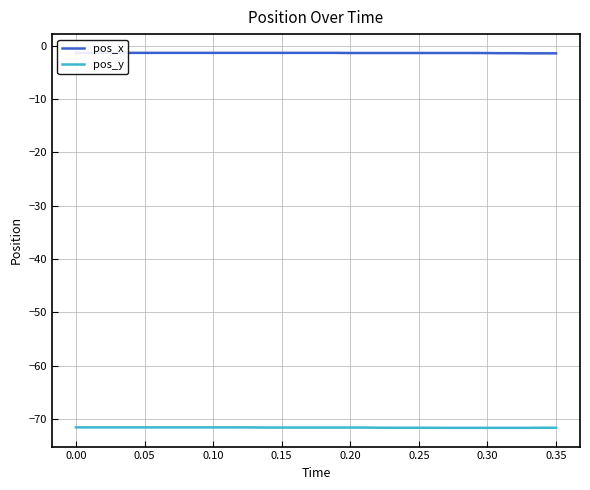

Which category has the highest value across all series?

−0.05